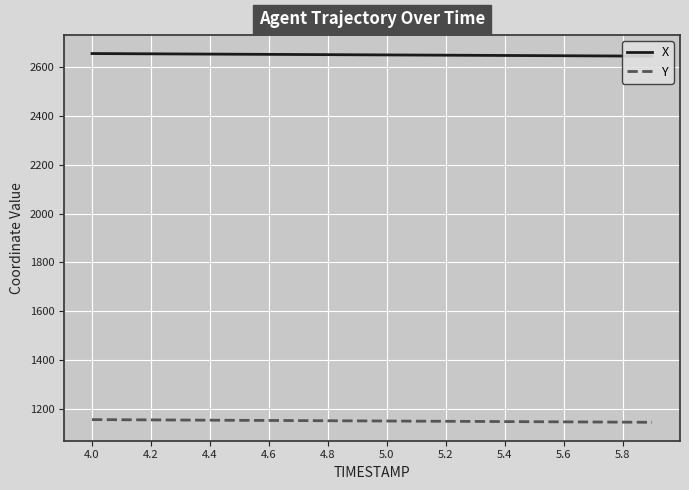

List the series in order of their peak value, lowest first.

Y, X